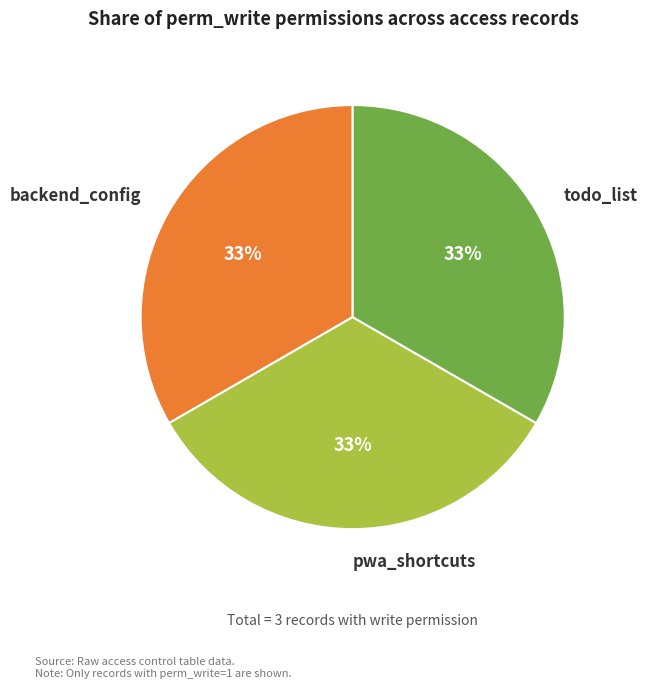

Is there a majority slice in this chart?

No